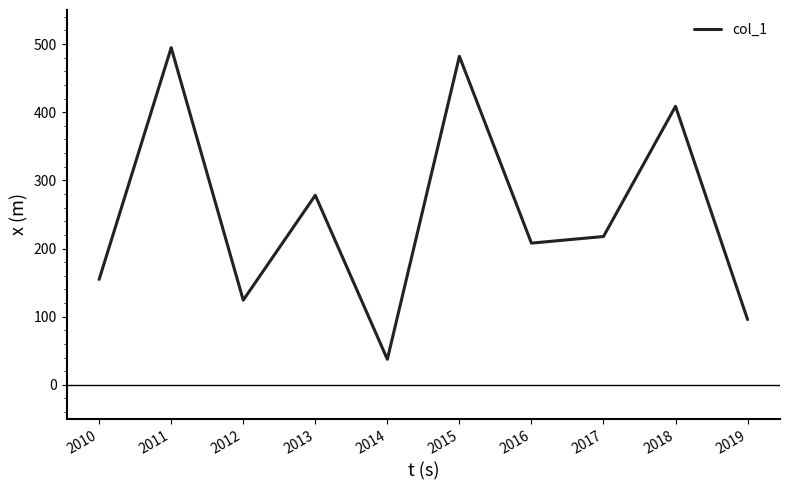

What is the smallest value displayed?

37.5